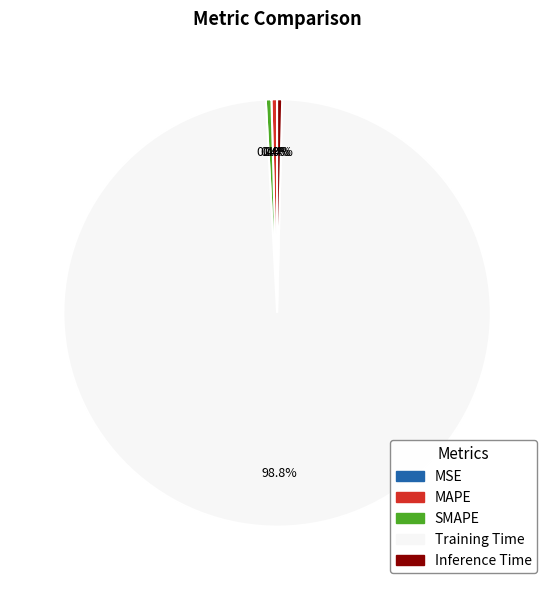

How much of the chart is everything except MAPE?

99.6%